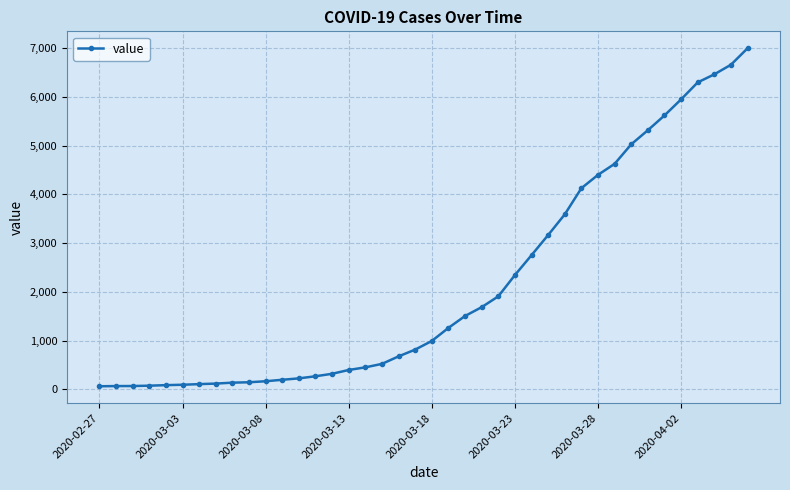

What is the greatest value displayed?

6995